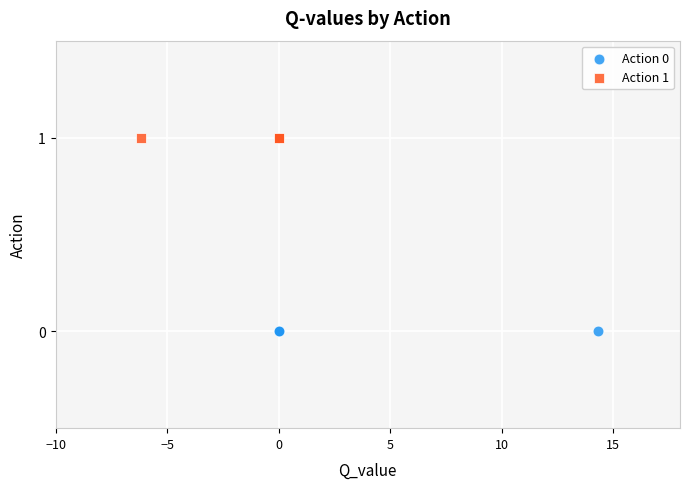

Which series contains the highest Y value?

Action 1